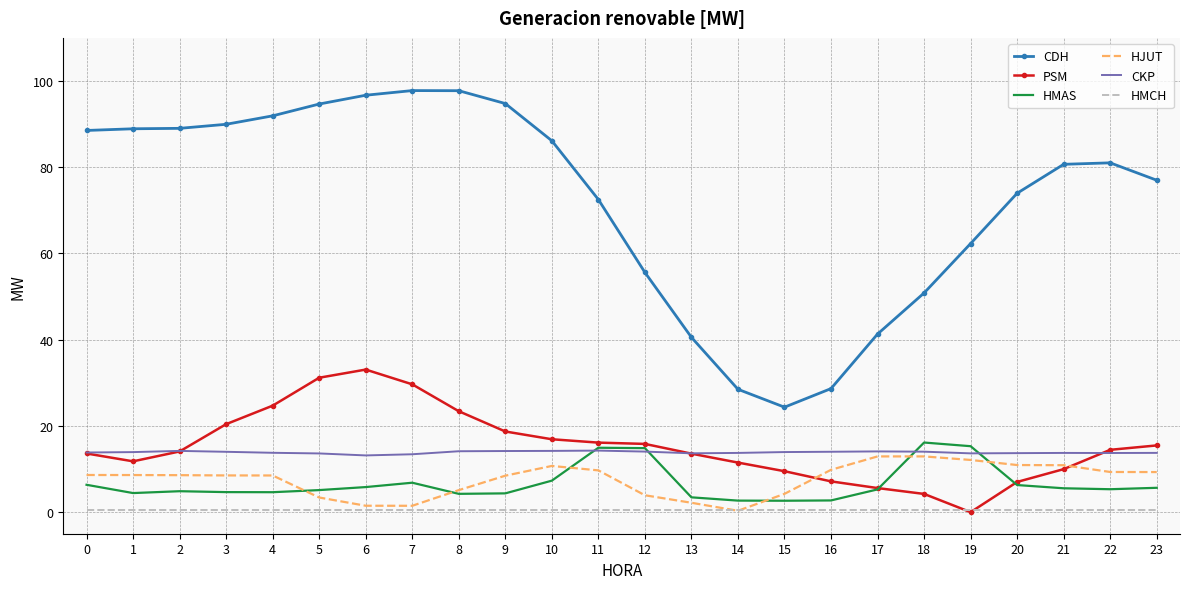

True or false: CDH and HMCH cross at least once.

False